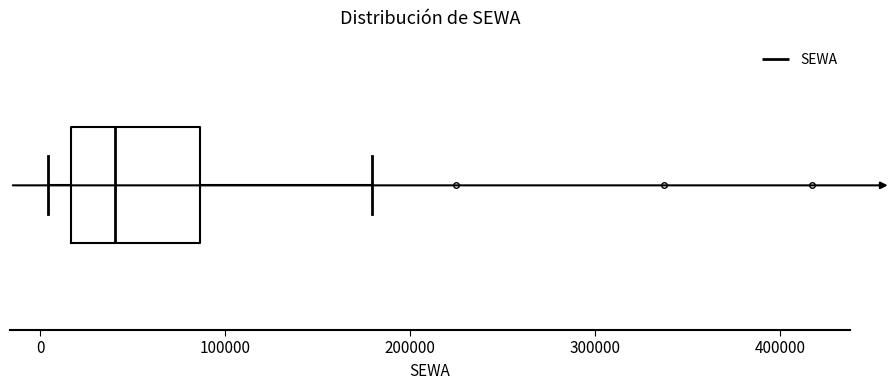

Read this box plot against the x-axis: the position of the median line, the range covered by the box, and the ends of both whiskers. The values are not printed on the chart, so give them approximately, as read against the axis.

median 40000, box 20000 to 90000, whiskers 0 to 180000